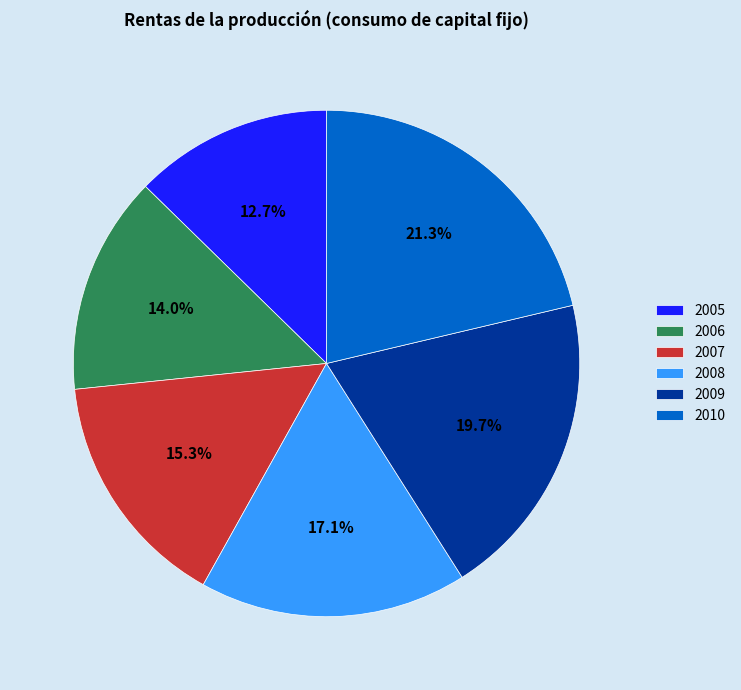

Is the sum of 2006 and 2010 greater than half?

No